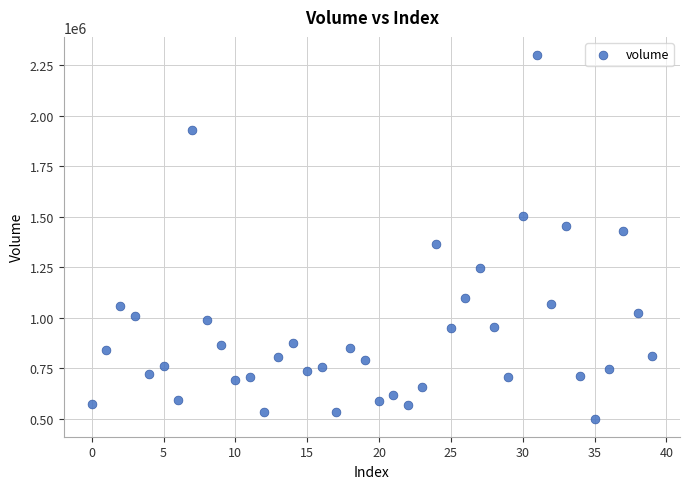

What is the range of Y values (max minus min)?

1799132